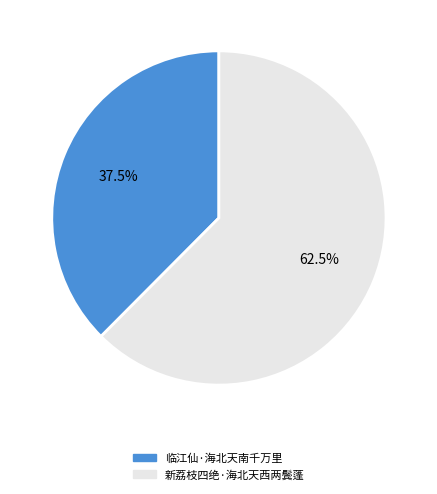

How much of the chart is everything except 临江仙·海北天南千万里?

62.5%